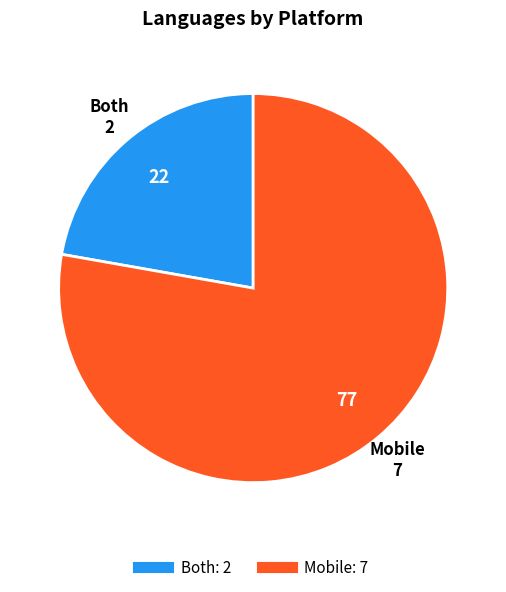

Between Both and Mobile, which is larger?

Mobile